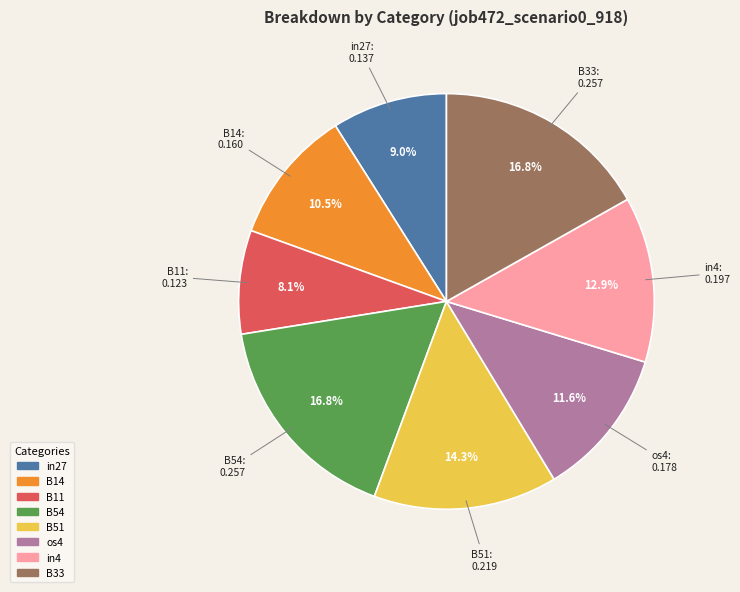

Is there any slice that represents more than half of the pie?

No